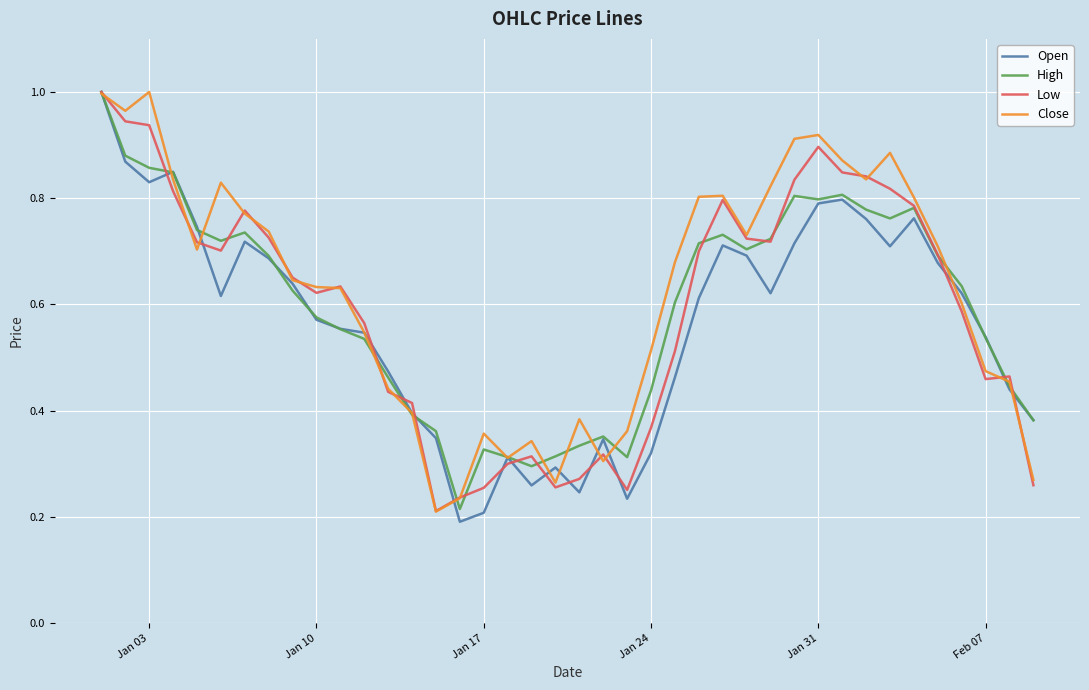

How many intersections are there between Close and Low?

17